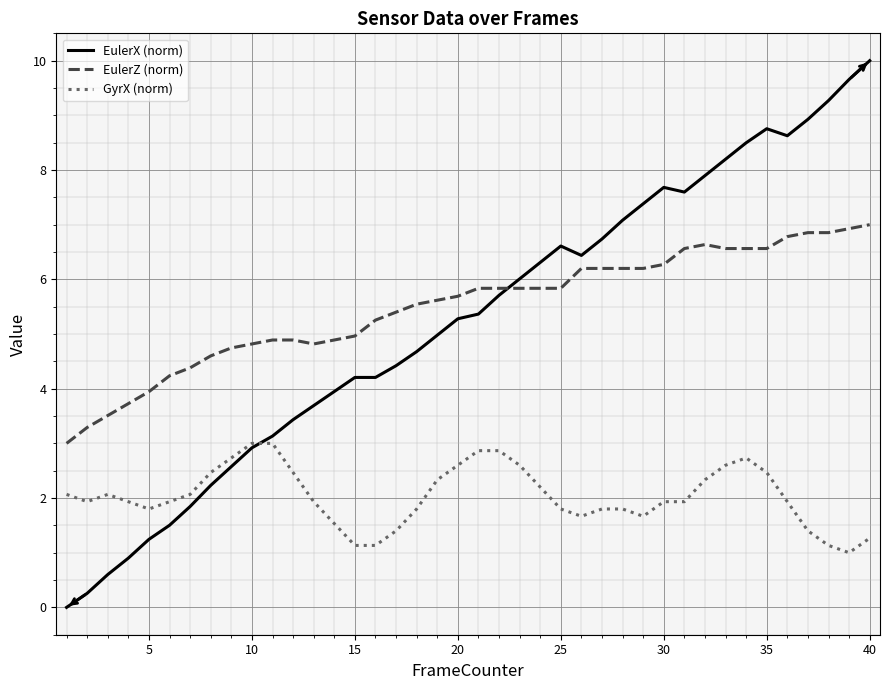

True or false: EulerX (norm) has more than 0 points higher than both neighbors.

True